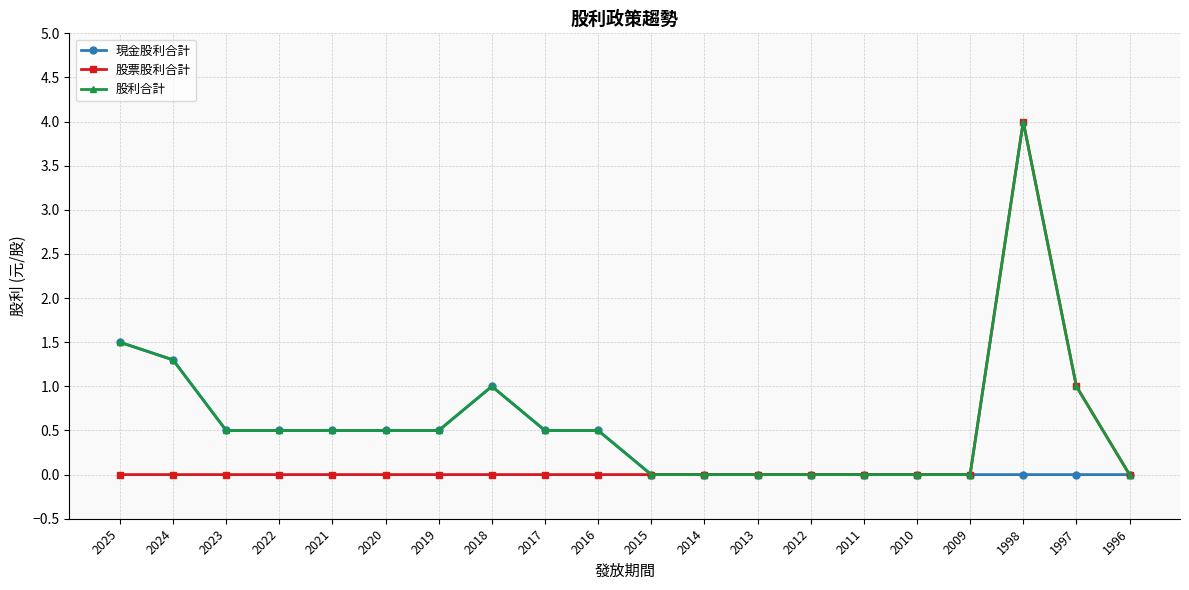

The 股利合計 series shows 0.6 at 2018. True or false?

False